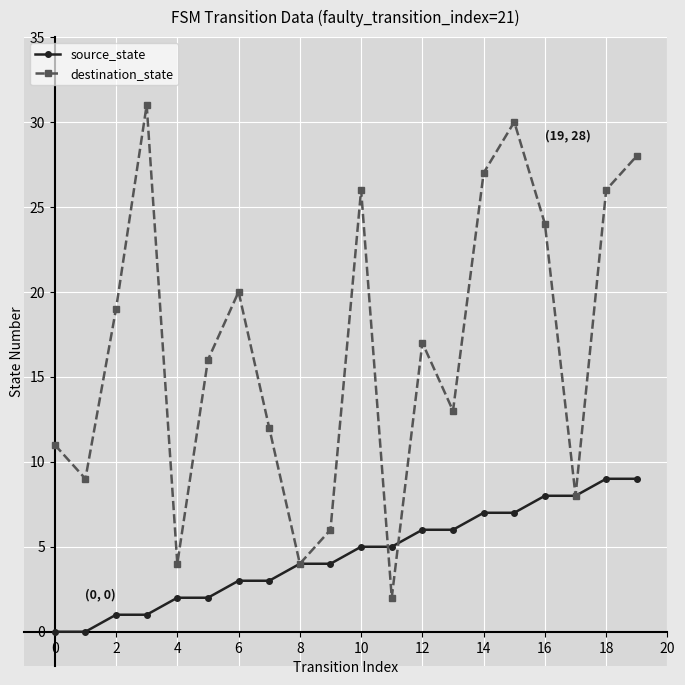

Rank the series by their average value, from highest to lowest.

destination_state, source_state